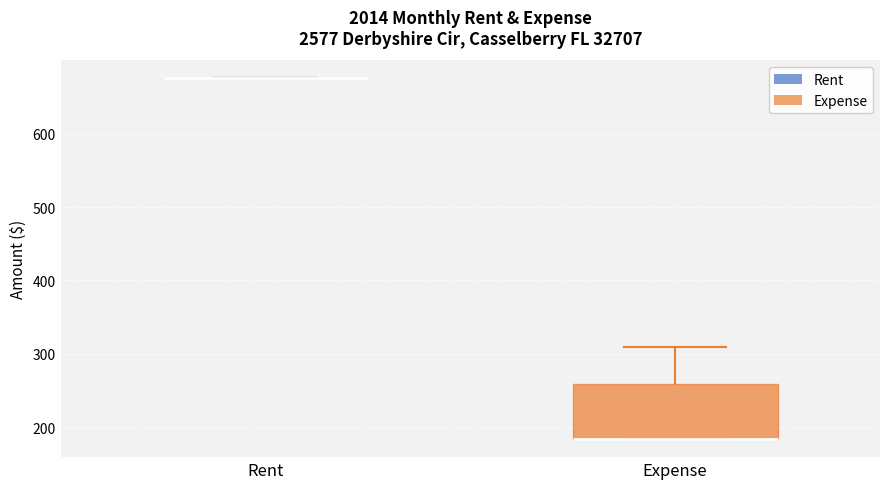

Which box is the tallest, from its lower edge to its upper edge?

Expense